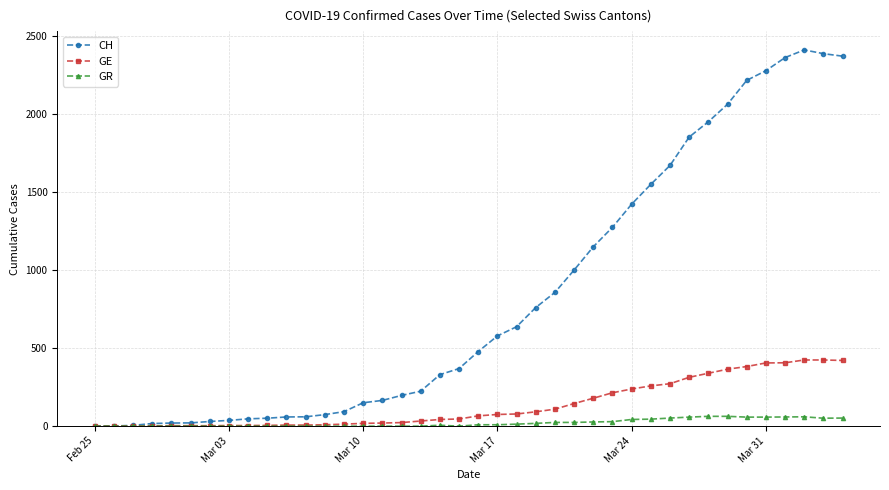

Which series has the largest range (max minus min)?

CH